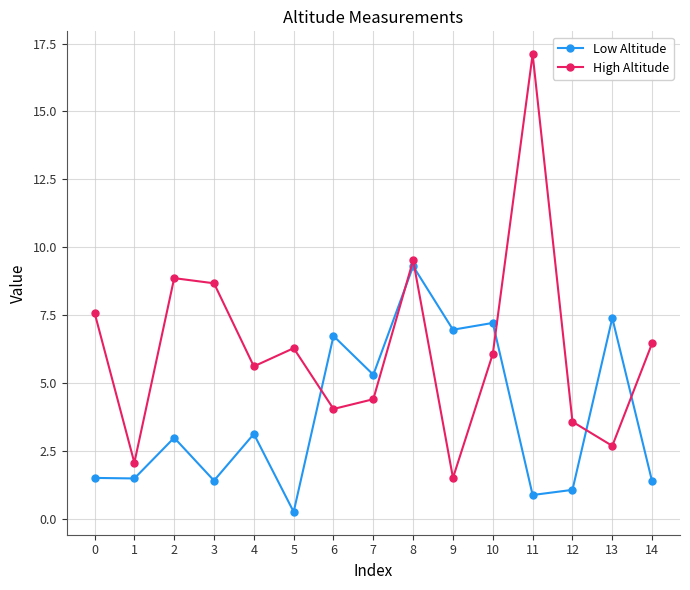

What is the difference between the Low Altitude values at 10 and 4?

4.1